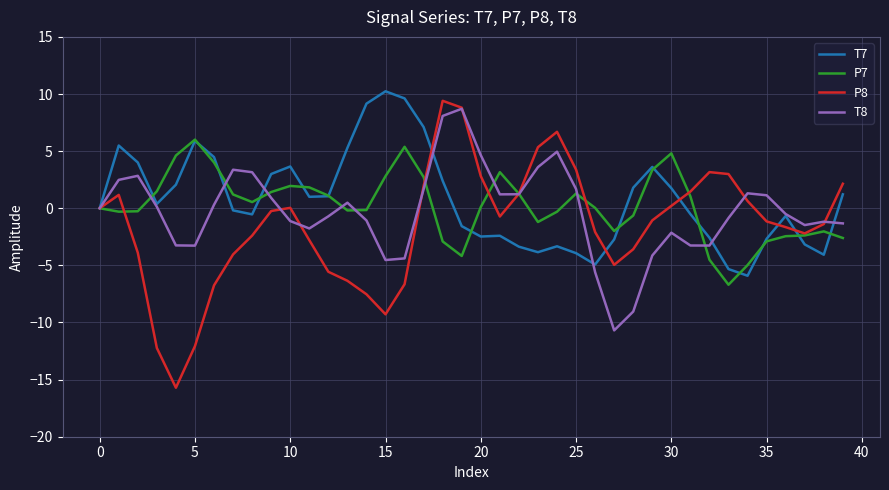

Which series has the widest spread of values?

P8